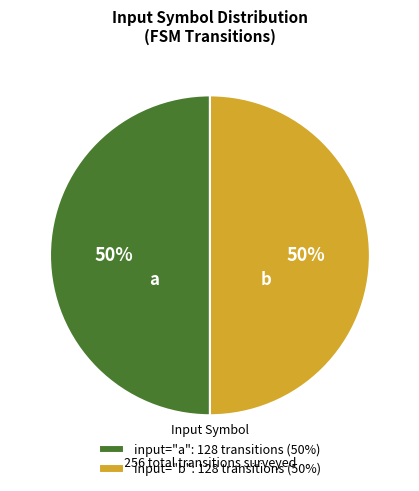

Approximately how many times larger is the value at input="b": 128 transitions (50%) compared to input="a": 128 transitions (50%)?

1.0